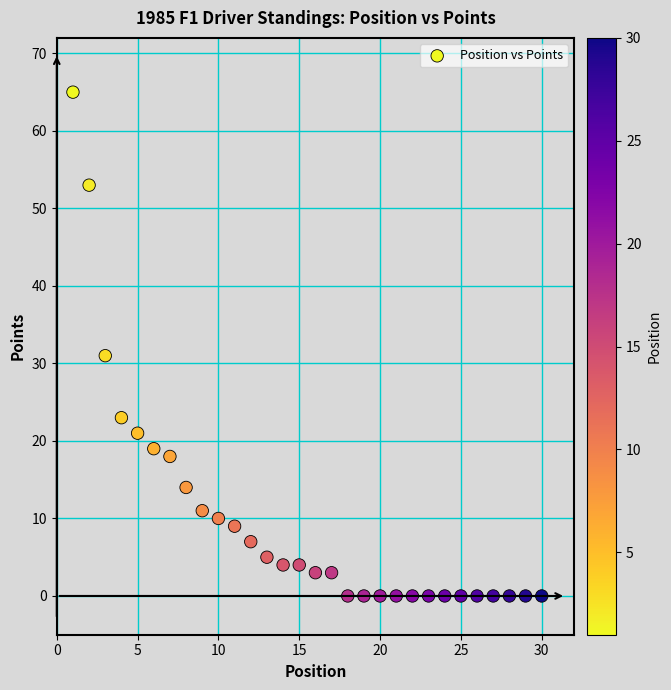

What Y value in the scatter plot is closest to 32?

31